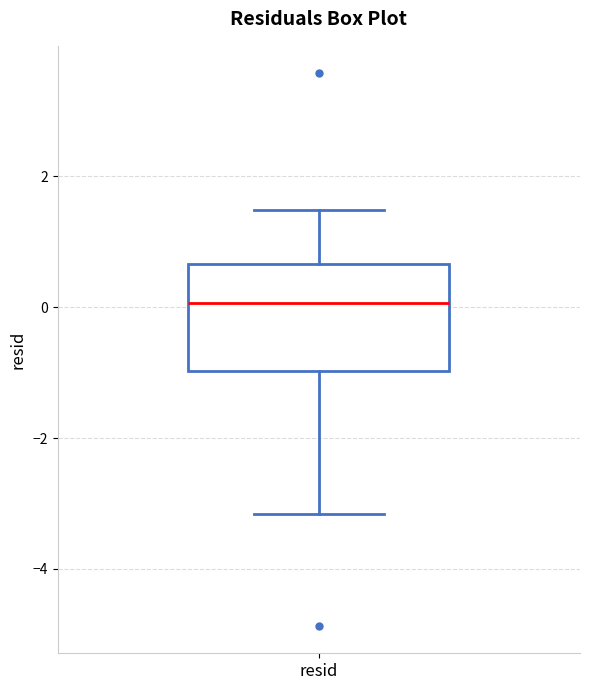

Where does the median line of the box for resid sit on the y-axis? The values are not printed on the chart, so give them approximately, as read against the axis.

0.0